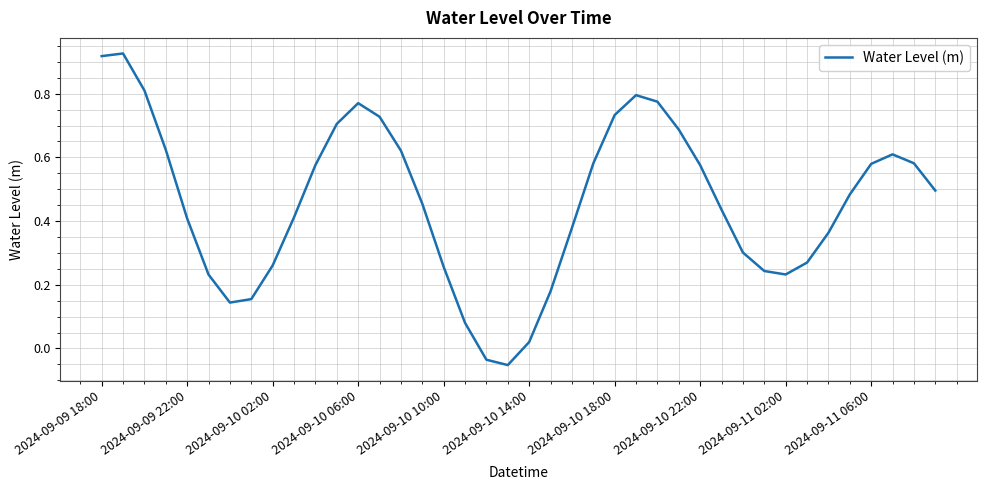

Does the chart have visible grid lines?

Yes